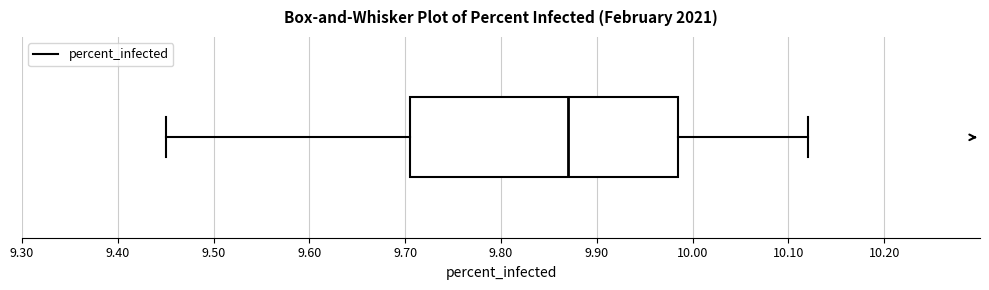

Read this box plot against the x-axis: the position of the median line, the range covered by the box, and the ends of both whiskers. The values are not printed on the chart, so give them approximately, as read against the axis.

median 9.87, box 9.71 to 9.99, whiskers 9.45 to 10.12